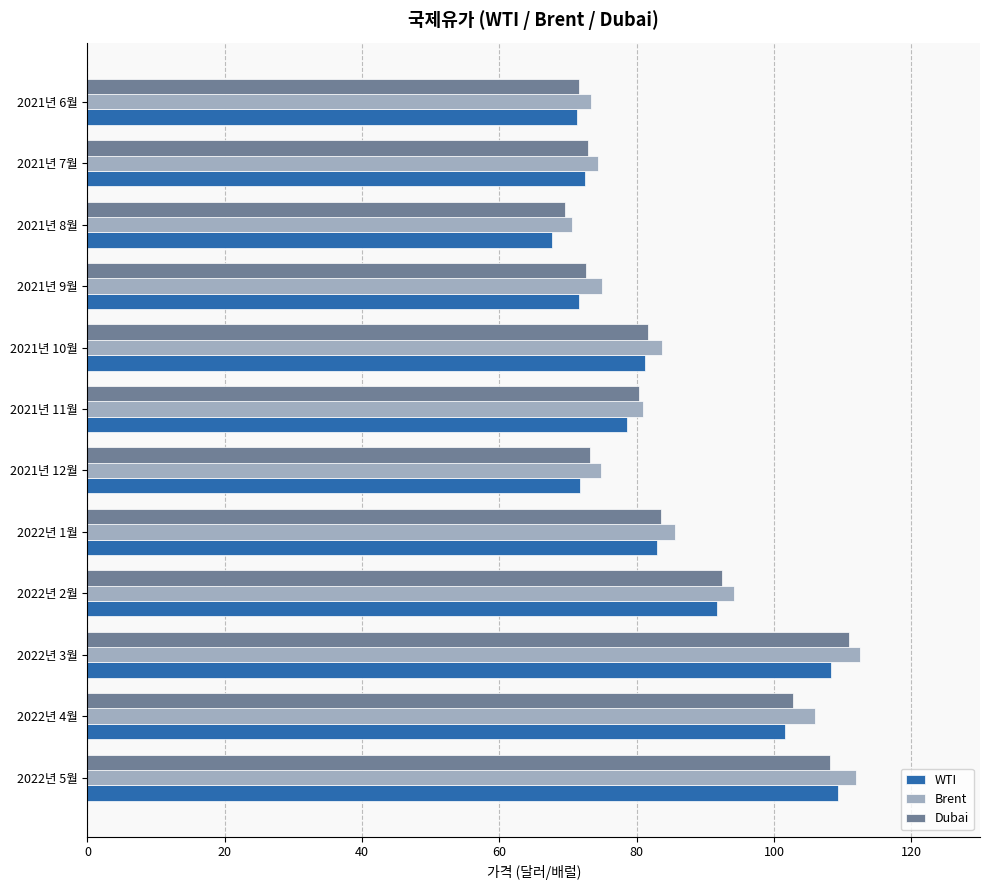

What is the difference between the maximum and second lowest values in the Dubai series?

39.3